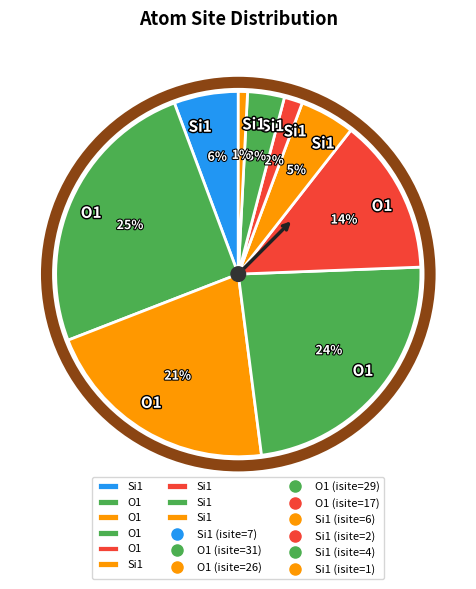

How many slices are in this pie chart?

9